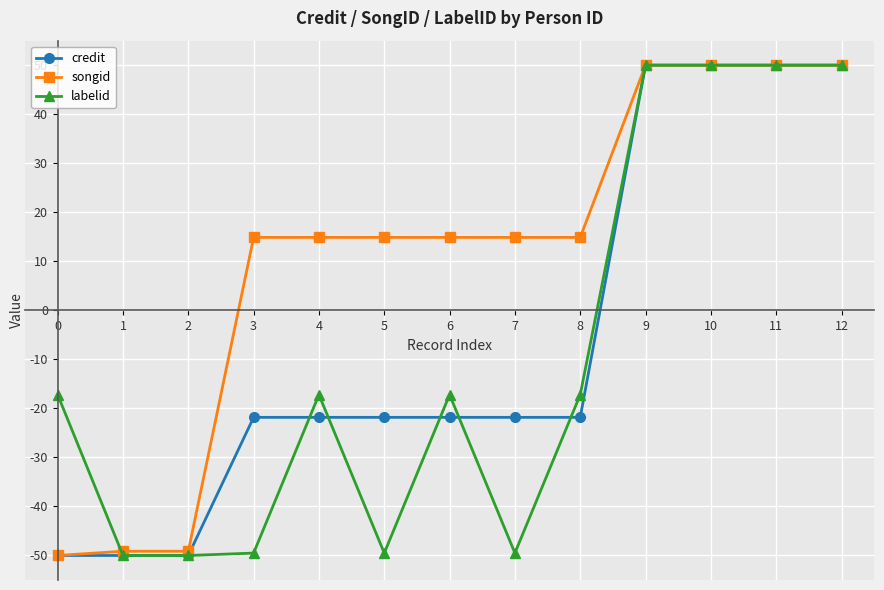

Is the value of credit at 10 greater than the value of songid at 0?

Yes